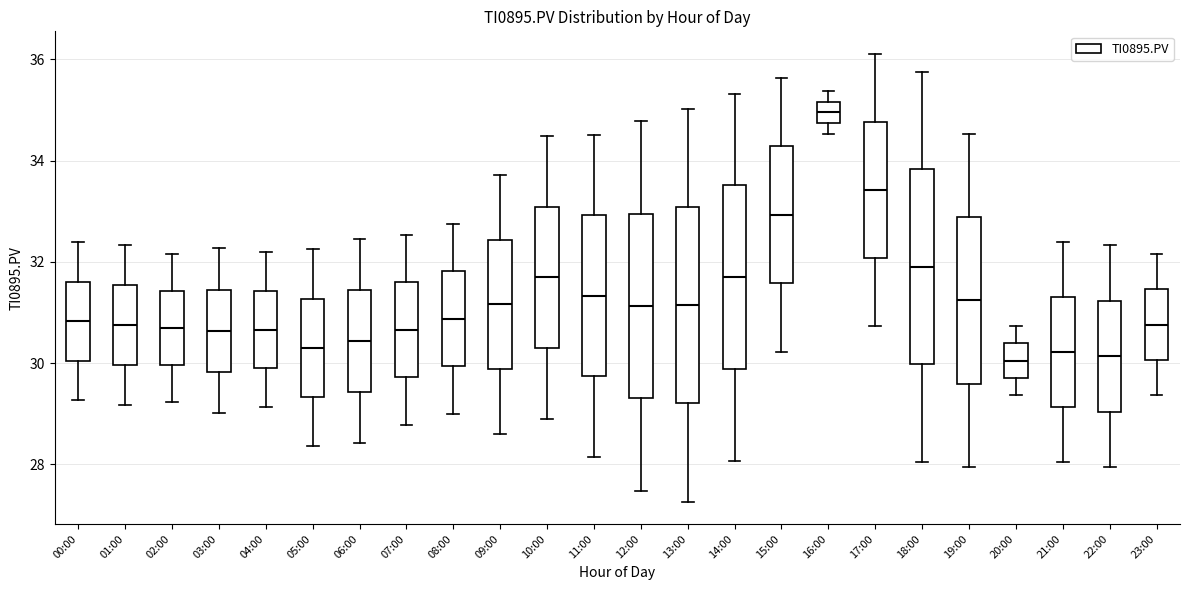

Where is the upper edge of the box for 00:00 on the y-axis? The values are not printed on the chart, so give them approximately, as read against the axis.

31.6